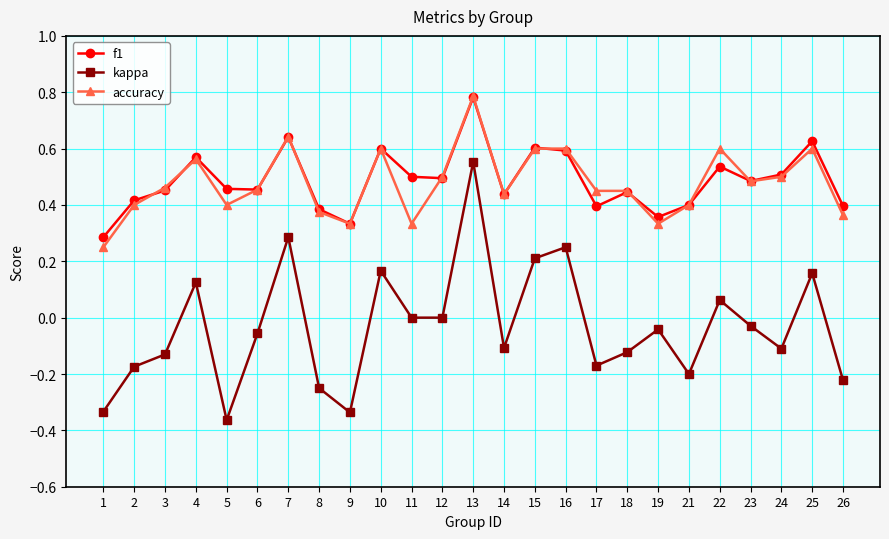

At which label does f1 reach its peak?

13